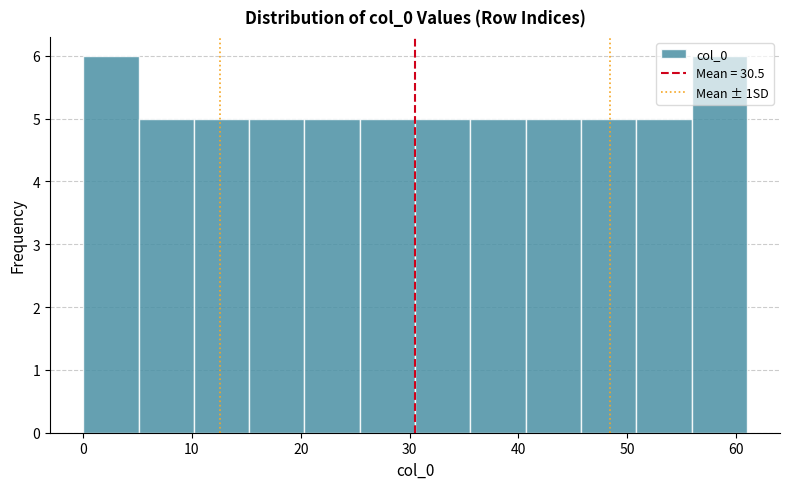

Reading left to right, list every bar in this chart as the range it spans on the x-axis followed by its height. Neither the bar edges nor the heights are printed on the chart, so give them approximately, as read against the axes.

0 to 5: 6
5 to 10: 5
10 to 15: 5
15 to 20: 5
20 to 25: 5
25 to 31: 5
31 to 36: 5
36 to 41: 5
41 to 46: 5
46 to 51: 5
51 to 56: 5
56 to 61: 6